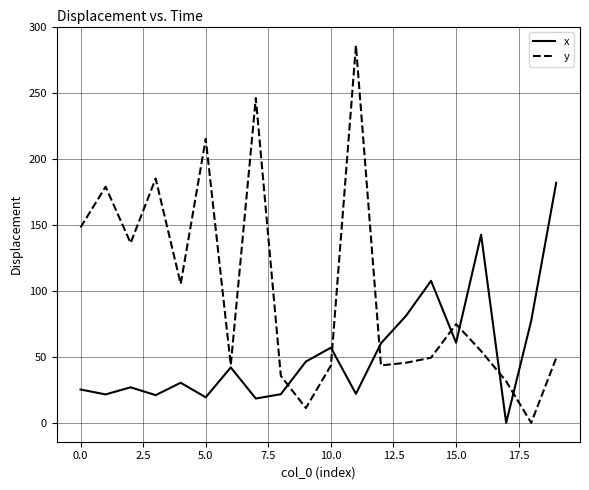

At how many categories does at least one series exceed 16?

20